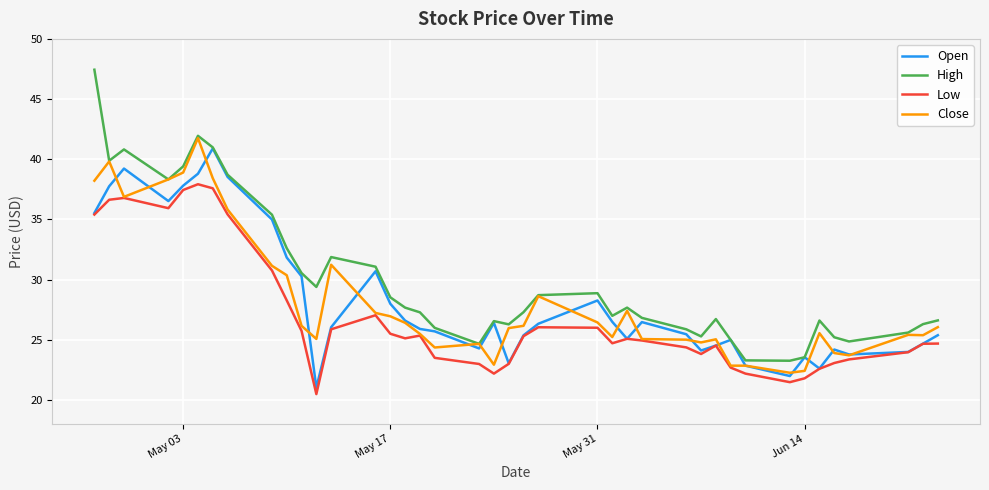

What is the greatest value displayed?

47.4